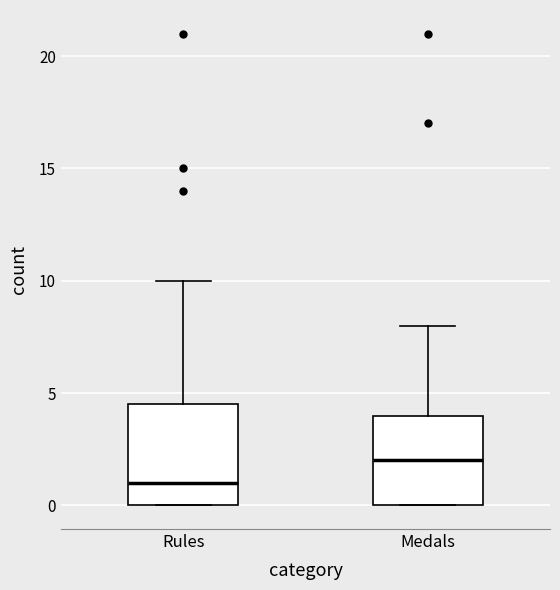

Reading left to right, read every box against the y-axis: the position of its median line, the range the box covers, and the ends of its whiskers. The values are not printed on the chart, so give them approximately, as read against the axis.

Rules: median 1.0, box 0.0 to 4.5, whiskers 0.0 to 10.0
Medals: median 2.0, box 0.0 to 4.0, whiskers 0.0 to 8.0